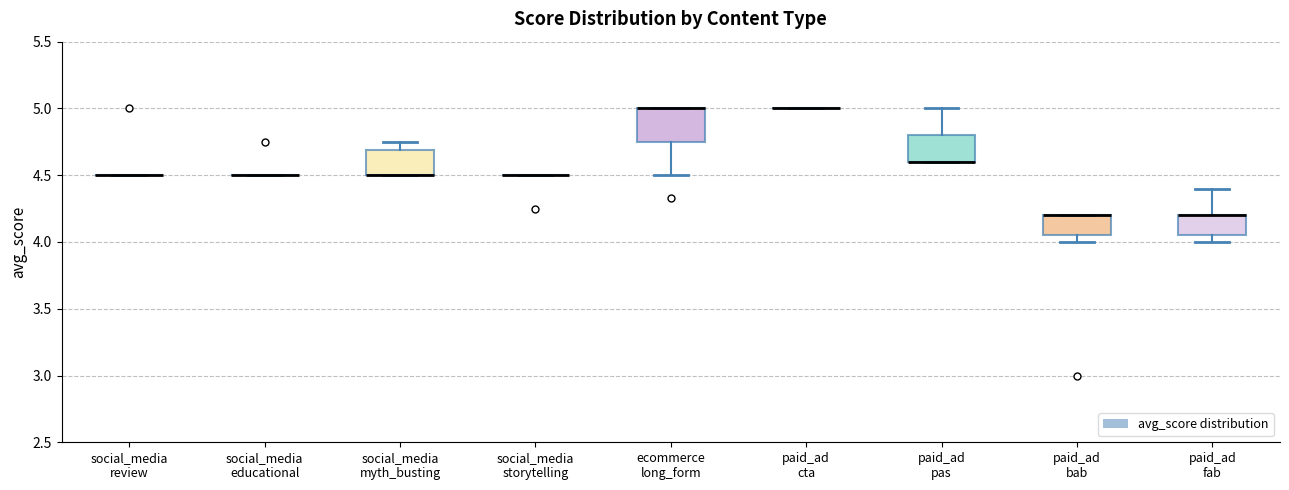

Reading left to right, read every box against the y-axis: the position of its median line, the range the box covers, and the ends of its whiskers. The values are not printed on the chart, so give them approximately, as read against the axis.

social_media review: box collapsed to a line at 4.50, whiskers 4.50 to 4.50
social_media educational: box collapsed to a line at 4.50, whiskers 4.50 to 4.50
social_media myth_busting: median 4.50 (drawn on the box's lower edge), box 4.50 to 4.70, whiskers 4.50 to 4.75
social_media storytelling: box collapsed to a line at 4.50, whiskers 4.50 to 4.50
ecommerce long_form: median 5.00 (drawn on the box's upper edge), box 4.75 to 5.00, whiskers 4.50 to 5.00
paid_ad cta: box collapsed to a line at 5.00, whiskers 5.00 to 5.00
paid_ad pas: median 4.60 (drawn on the box's lower edge), box 4.60 to 4.80, whiskers 4.60 to 5.00
paid_ad bab: median 4.20 (drawn on the box's upper edge), box 4.05 to 4.20, whiskers 4.00 to 4.20
paid_ad fab: median 4.20 (drawn on the box's upper edge), box 4.05 to 4.20, whiskers 4.00 to 4.40